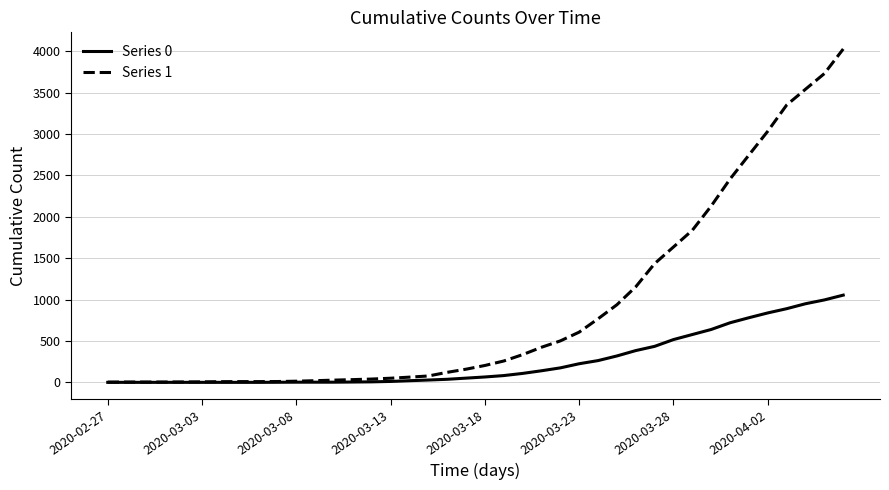

Which series has the largest total across all categories?

Series 1